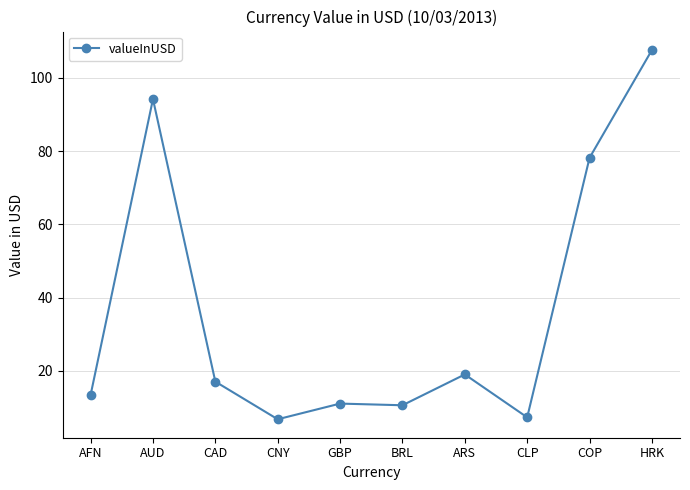

The value at HRK is 168.4. True or false?

False